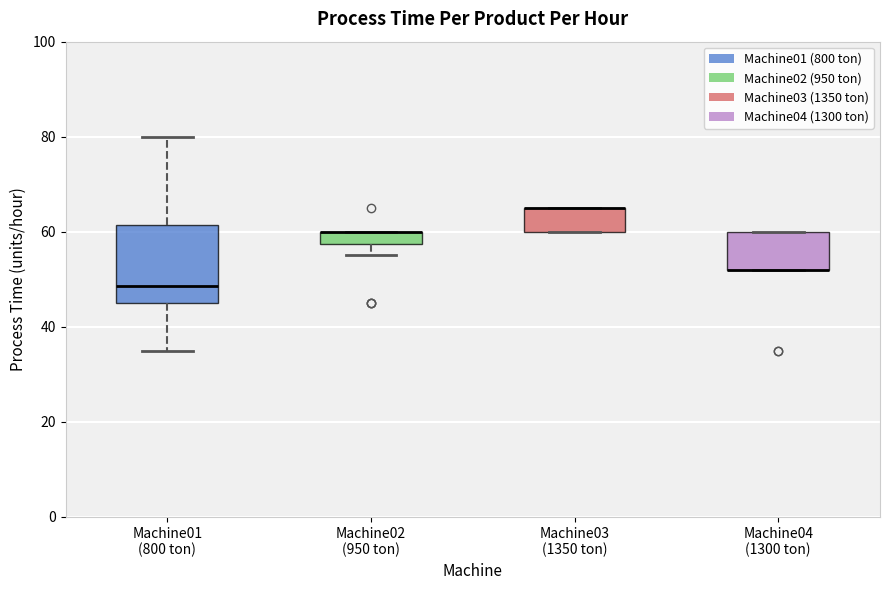

Where is the lower edge of the box for Machine04 (1300 ton) on the y-axis? The values are not printed on the chart, so give them approximately, as read against the axis.

52